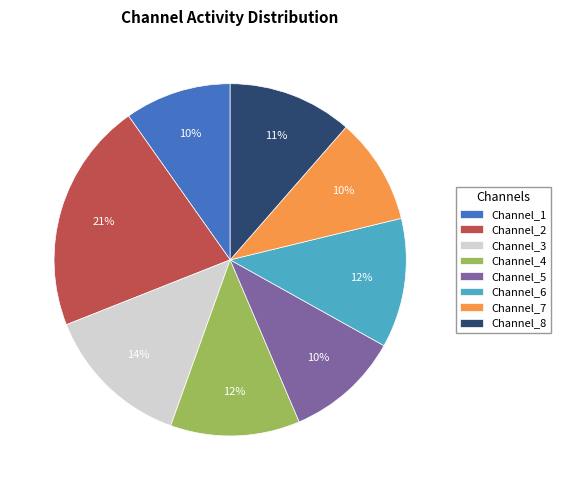

Which has a higher value, Channel_1 or Channel_3?

Channel_3